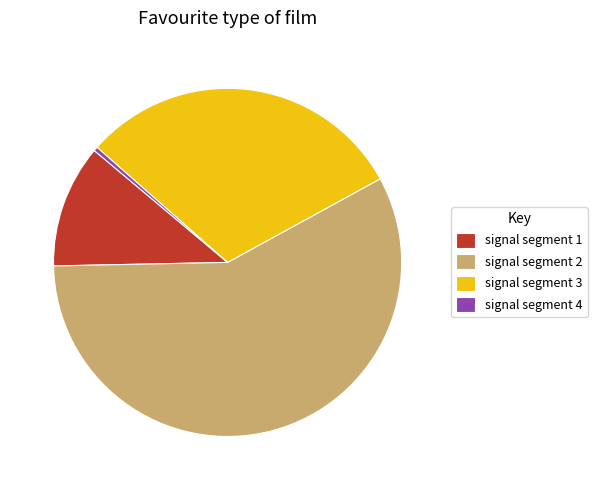

Is it true that signal segment 2 is 10% of the pie?

False